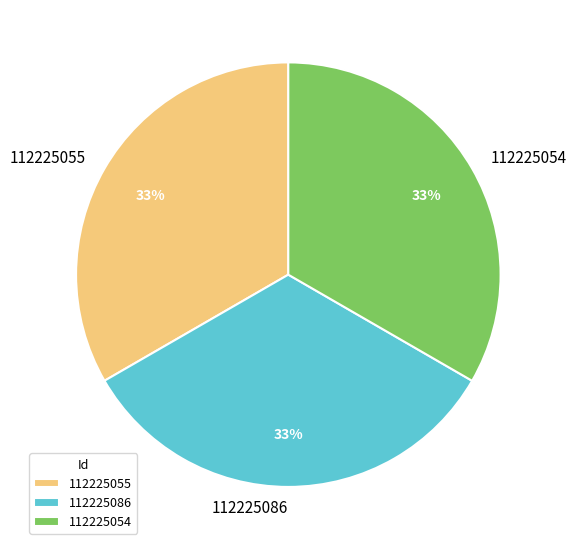

How many segments does this pie chart have?

3